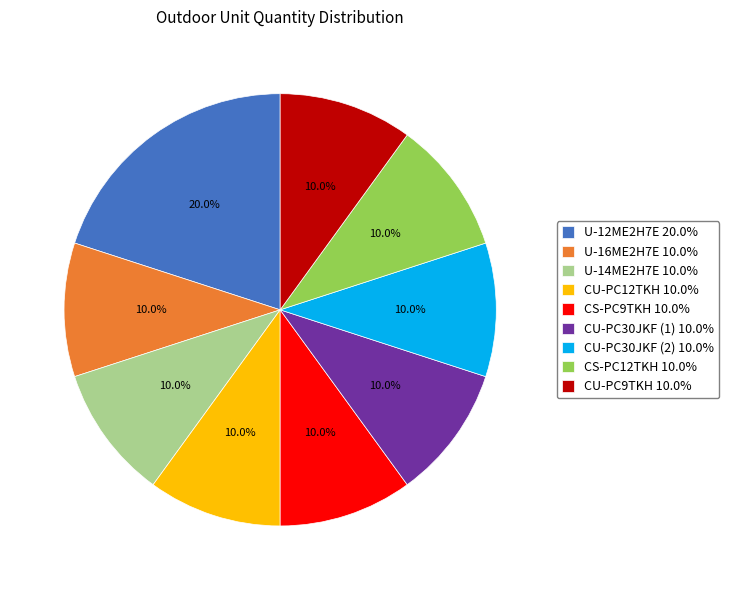

What percentage is the CU-PC30JKF (2) slice, to the nearest percent?

10%